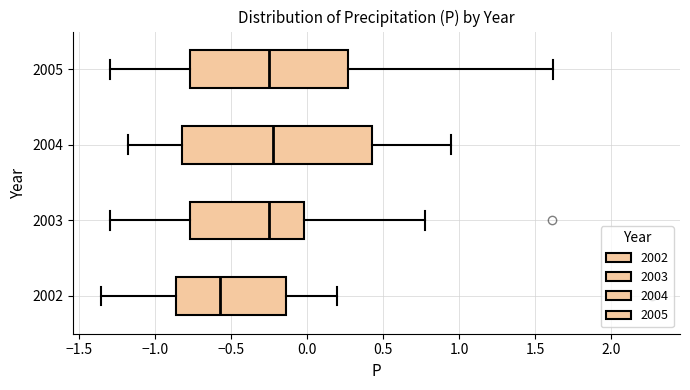

Reading bottom to top, read every box against the x-axis: the position of its median line, the range the box covers, and the ends of its whiskers. The values are not printed on the chart, so give them approximately, as read against the axis.

2002: median -0.55, box -0.85 to -0.15, whiskers -1.35 to 0.20
2003: median -0.25, box -0.75 to 0.00, whiskers -1.30 to 0.80
2004: median -0.20, box -0.80 to 0.45, whiskers -1.20 to 0.95
2005: median -0.25, box -0.75 to 0.25, whiskers -1.30 to 1.60